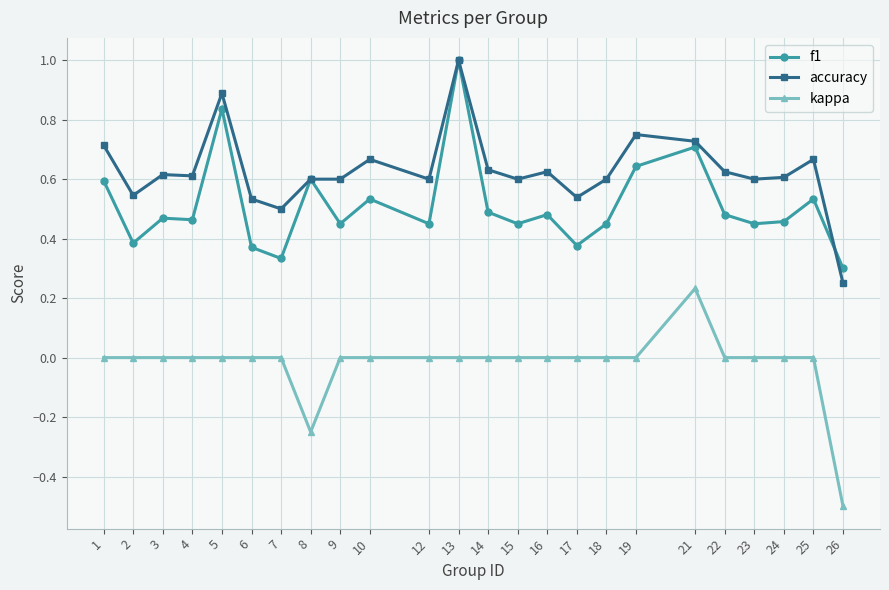

What is the sum of all accuracy values?

15.1